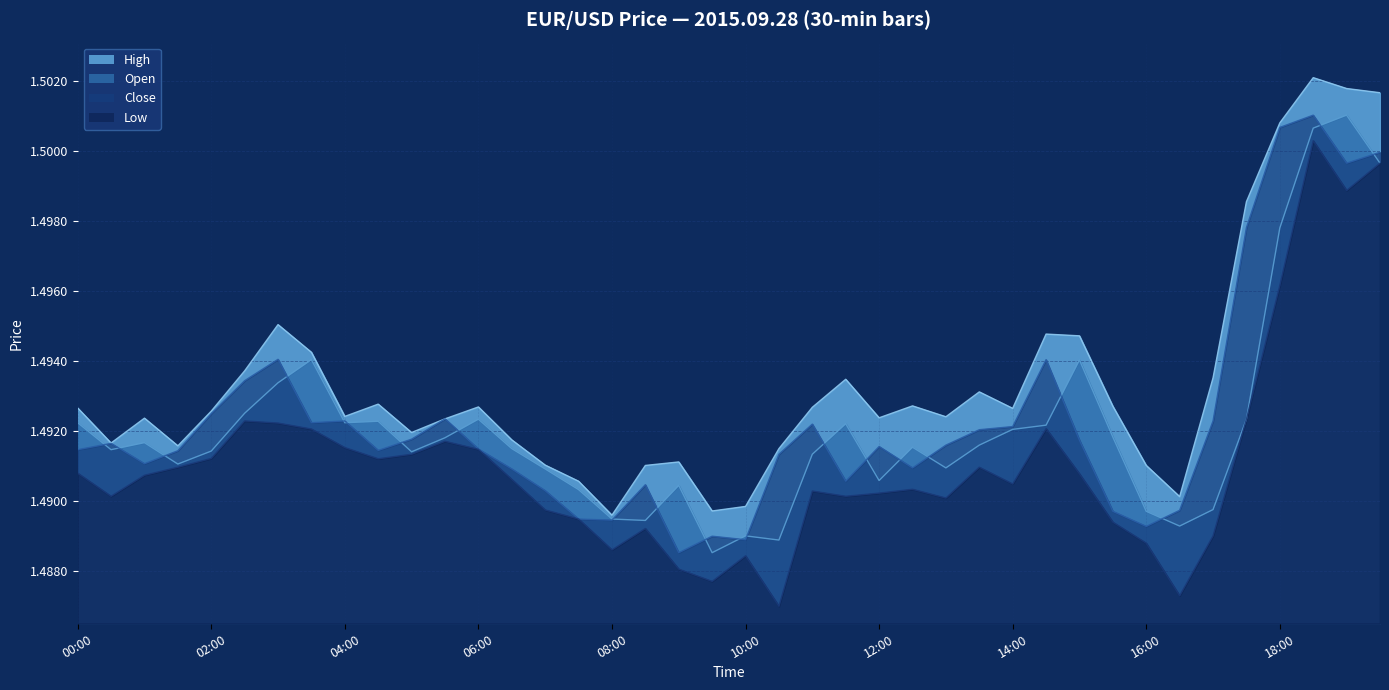

Reading left to right, what are all the values shown in this chart?

high: 00:00=1.5	00:30=1.5	01:00=1.5	01:30=1.5	02:00=1.5	02:30=1.5	03:00=1.5	03:30=1.5	04:00=1.5	04:30=1.5	05:00=1.5	05:30=1.5	06:00=1.5	06:30=1.5	07:00=1.5	07:30=1.5	08:00=1.5	08:30=1.5	09:00=1.5	09:30=1.5	10:00=1.5	10:30=1.5	11:00=1.5	11:30=1.5	12:00=1.5	12:30=1.5	13:00=1.5	13:30=1.5	14:00=1.5	14:30=1.5	15:00=1.5	15:30=1.5	16:00=1.5	16:30=1.5	17:00=1.5	17:30=1.5	18:00=1.5	18:30=1.5	19:00=1.5	19:30=1.5
open: 00:00=1.5	00:30=1.5	01:00=1.5	01:30=1.5	02:00=1.5	02:30=1.5	03:00=1.5	03:30=1.5	04:00=1.5	04:30=1.5	05:00=1.5	05:30=1.5	06:00=1.5	06:30=1.5	07:00=1.5	07:30=1.5	08:00=1.5	08:30=1.5	09:00=1.5	09:30=1.5	10:00=1.5	10:30=1.5	11:00=1.5	11:30=1.5	12:00=1.5	12:30=1.5	13:00=1.5	13:30=1.5	14:00=1.5	14:30=1.5	15:00=1.5	15:30=1.5	16:00=1.5	16:30=1.5	17:00=1.5	17:30=1.5	18:00=1.5	18:30=1.5	19:00=1.5	19:30=1.5
close: 00:00=1.5	00:30=1.5	01:00=1.5	01:30=1.5	02:00=1.5	02:30=1.5	03:00=1.5	03:30=1.5	04:00=1.5	04:30=1.5	05:00=1.5	05:30=1.5	06:00=1.5	06:30=1.5	07:00=1.5	07:30=1.5	08:00=1.5	08:30=1.5	09:00=1.5	09:30=1.5	10:00=1.5	10:30=1.5	11:00=1.5	11:30=1.5	12:00=1.5	12:30=1.5	13:00=1.5	13:30=1.5	14:00=1.5	14:30=1.5	15:00=1.5	15:30=1.5	16:00=1.5	16:30=1.5	17:00=1.5	17:30=1.5	18:00=1.5	18:30=1.5	19:00=1.5	19:30=1.5
low: 00:00=1.5	00:30=1.5	01:00=1.5	01:30=1.5	02:00=1.5	02:30=1.5	03:00=1.5	03:30=1.5	04:00=1.5	04:30=1.5	05:00=1.5	05:30=1.5	06:00=1.5	06:30=1.5	07:00=1.5	07:30=1.5	08:00=1.5	08:30=1.5	09:00=1.5	09:30=1.5	10:00=1.5	10:30=1.5	11:00=1.5	11:30=1.5	12:00=1.5	12:30=1.5	13:00=1.5	13:30=1.5	14:00=1.5	14:30=1.5	15:00=1.5	15:30=1.5	16:00=1.5	16:30=1.5	17:00=1.5	17:30=1.5	18:00=1.5	18:30=1.5	19:00=1.5	19:30=1.5